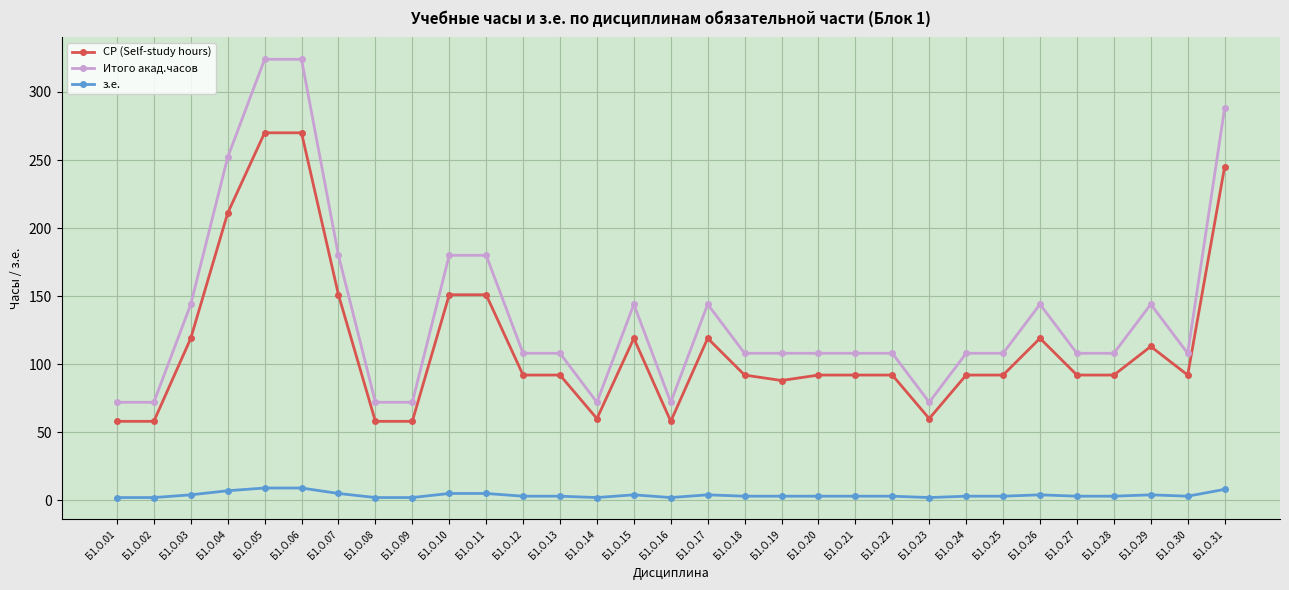

Which series has the largest range (max minus min)?

Итого акад.часов